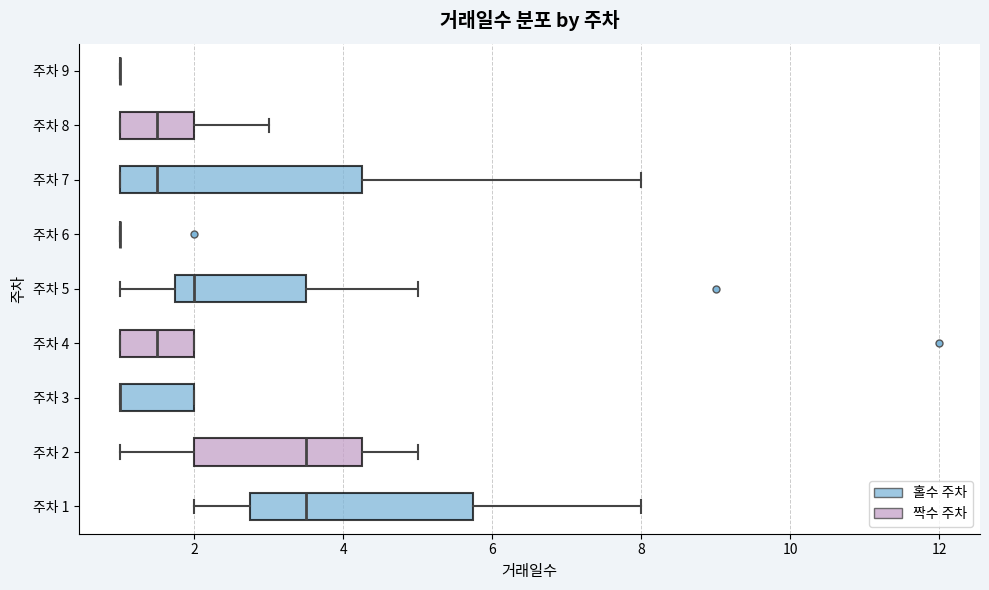

Reading bottom to top, read every box against the x-axis: the position of its median line, the range the box covers, and the ends of its whiskers. The values are not printed on the chart, so give them approximately, as read against the axis.

주차 1: median 3.6, box 2.8 to 5.8, whiskers 2.0 to 8.0
주차 2: median 3.6, box 2.0 to 4.2, whiskers 1.0 to 5.0
주차 3: median 1.0 (drawn on the box's left edge), box 1.0 to 2.0, whiskers 1.0 to 2.0
주차 4: median 1.6, box 1.0 to 2.0, whiskers 1.0 to 2.0
주차 5: median 2.0, box 1.8 to 3.6, whiskers 1.0 to 5.0
주차 6: box collapsed to a line at 1.0, whiskers 1.0 to 1.0
주차 7: median 1.6, box 1.0 to 4.2, whiskers 1.0 to 8.0
주차 8: median 1.6, box 1.0 to 2.0, whiskers 1.0 to 3.0
주차 9: box collapsed to a line at 1.0, whiskers 1.0 to 1.0